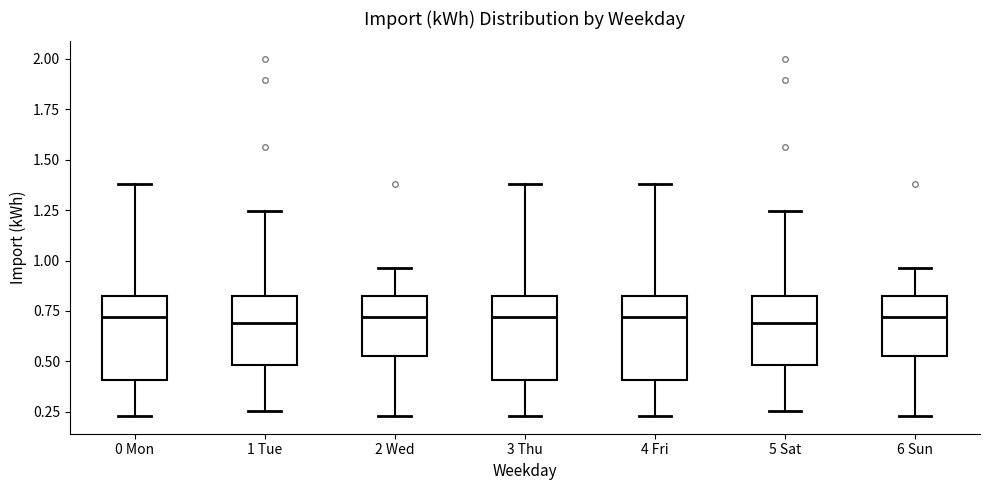

Reading left to right, read every box against the y-axis: the position of its median line, the range the box covers, and the ends of its whiskers. The values are not printed on the chart, so give them approximately, as read against the axis.

0 Mon: median 0.70, box 0.40 to 0.80, whiskers 0.25 to 1.40
1 Tue: median 0.70, box 0.50 to 0.85, whiskers 0.25 to 1.25
2 Wed: median 0.70, box 0.50 to 0.80, whiskers 0.25 to 0.95
3 Thu: median 0.70, box 0.40 to 0.80, whiskers 0.25 to 1.40
4 Fri: median 0.70, box 0.40 to 0.80, whiskers 0.25 to 1.40
5 Sat: median 0.70, box 0.50 to 0.85, whiskers 0.25 to 1.25
6 Sun: median 0.70, box 0.50 to 0.80, whiskers 0.25 to 0.95